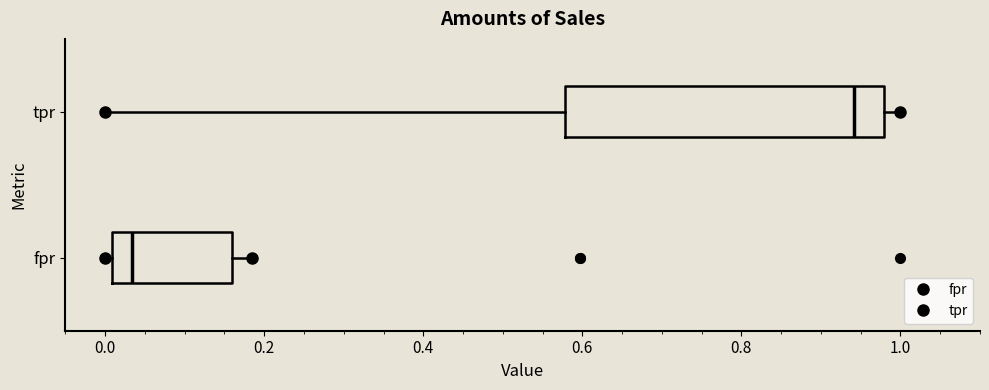

Reading bottom to top, transcribe this box plot: for each box, give where its median line is, the range the box spans, and where its two whiskers end, as read against the x-axis. The values are not printed on the chart, so give them approximately, as read against the axis.

fpr: median 0.04, box 0.00 to 0.16, whiskers 0.00 (just left of the box's left edge) to 0.18
tpr: median 0.94, box 0.58 to 0.98, whiskers 0.00 to 1.00